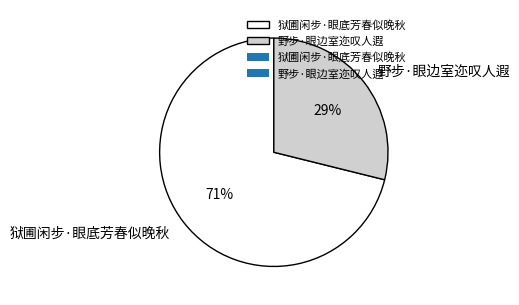

Is there a majority slice in this chart?

Yes